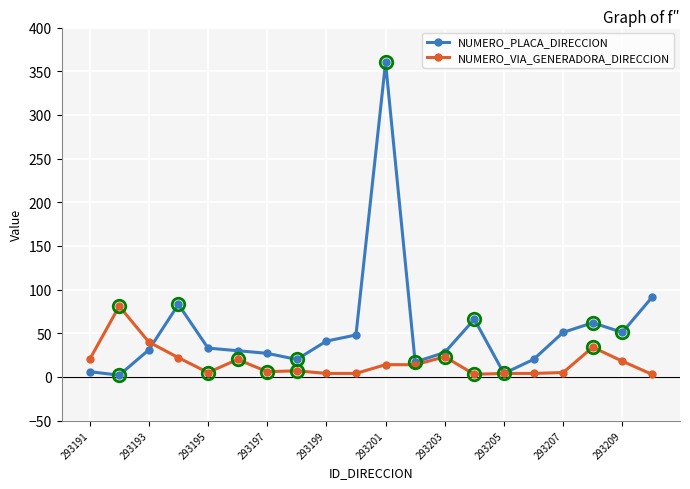

What is the maximum value for NUMERO_VIA_GENERADORA_DIRECCION?

81